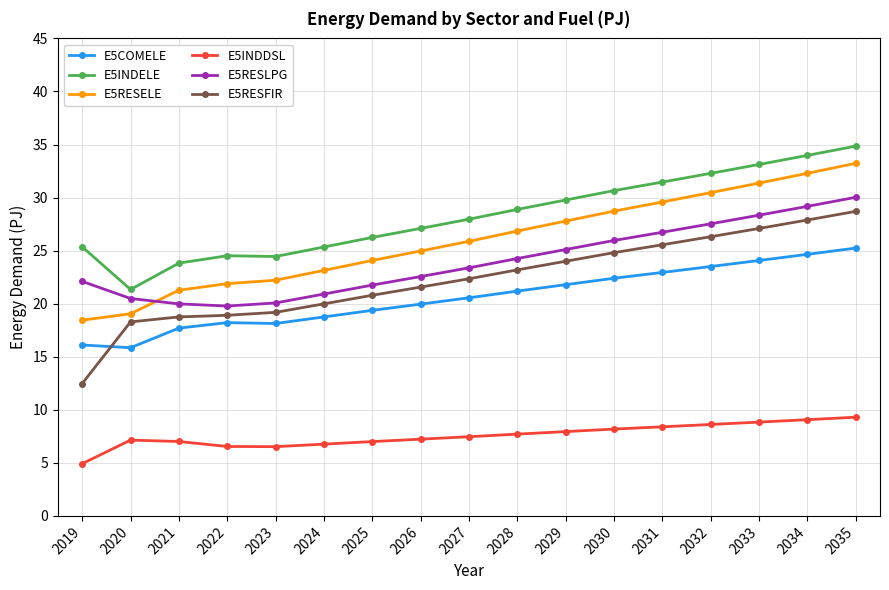

Which series has the largest range (max minus min)?

E5RESFIR